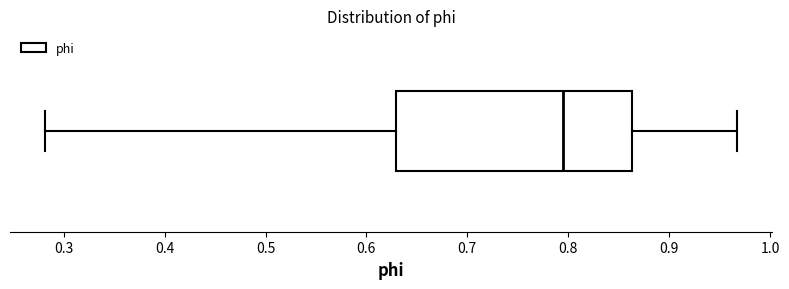

Where is the right edge of the box on the x-axis? The values are not printed on the chart, so give them approximately, as read against the axis.

0.86